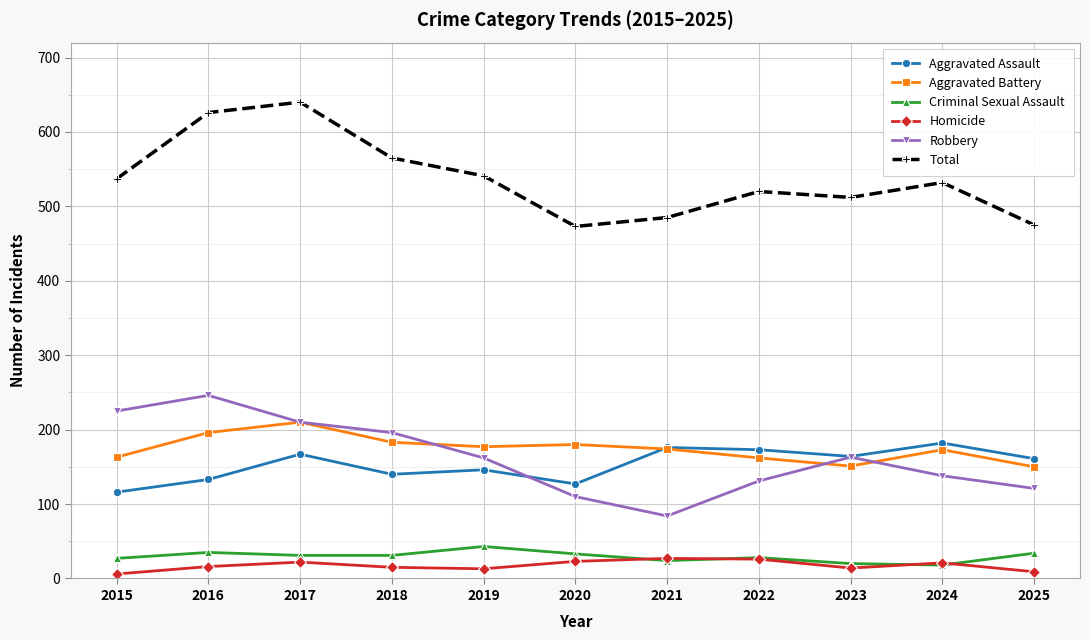

Does the chart have visible grid lines?

Yes